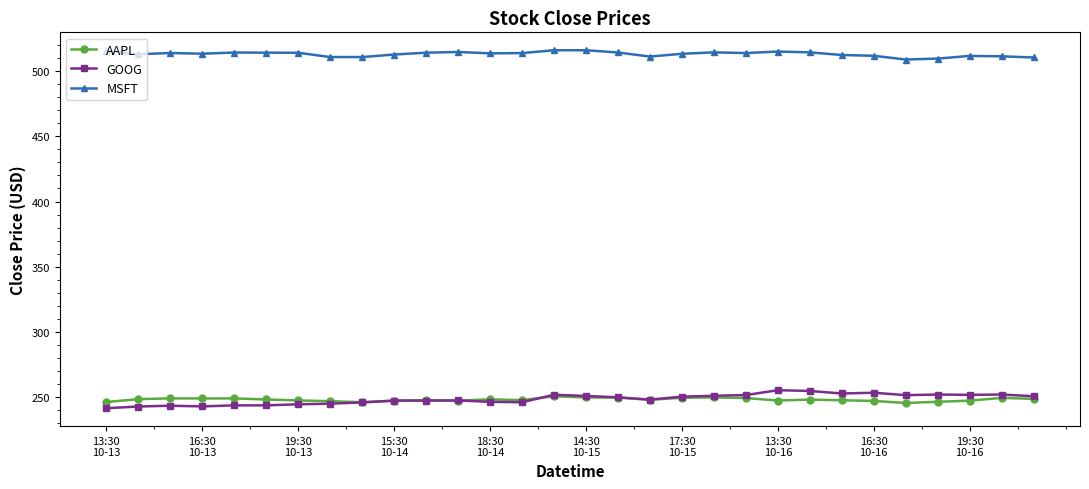

True or false: GOOG and MSFT cross at least once.

False